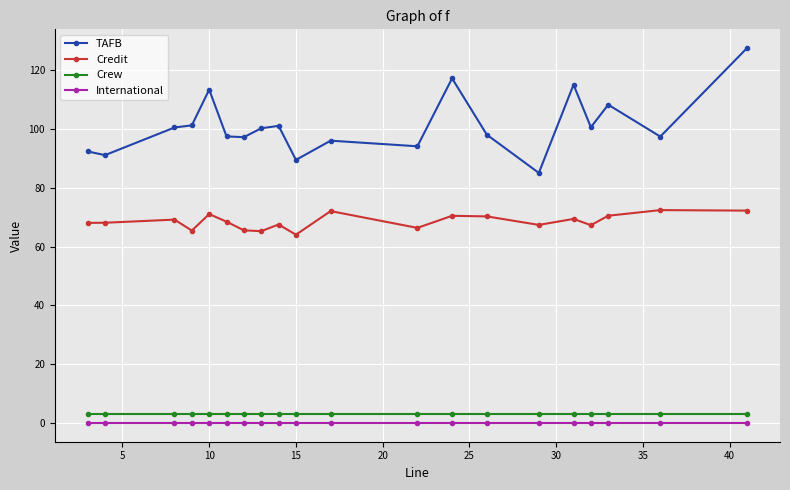

What is the average value of the Credit series?

68.5